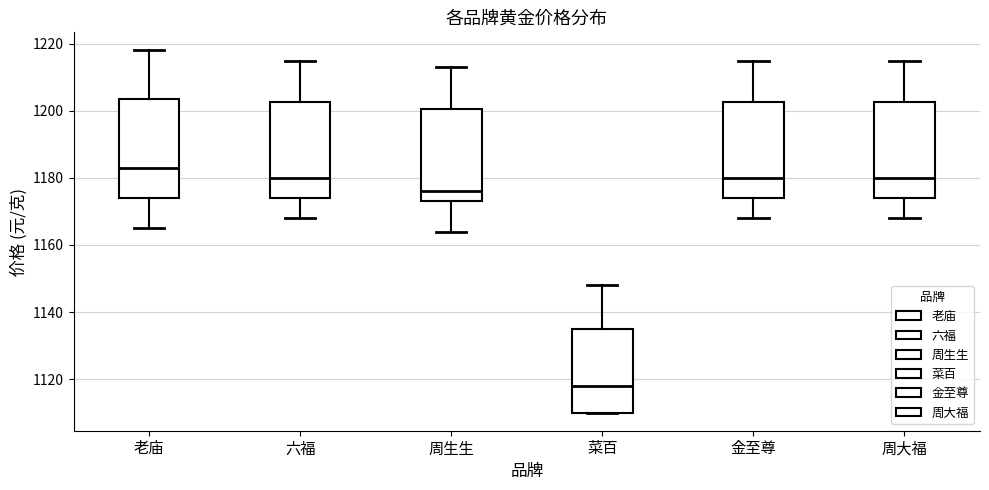

Where is the upper edge of the box for 周生生 on the y-axis? The values are not printed on the chart, so give them approximately, as read against the axis.

1200